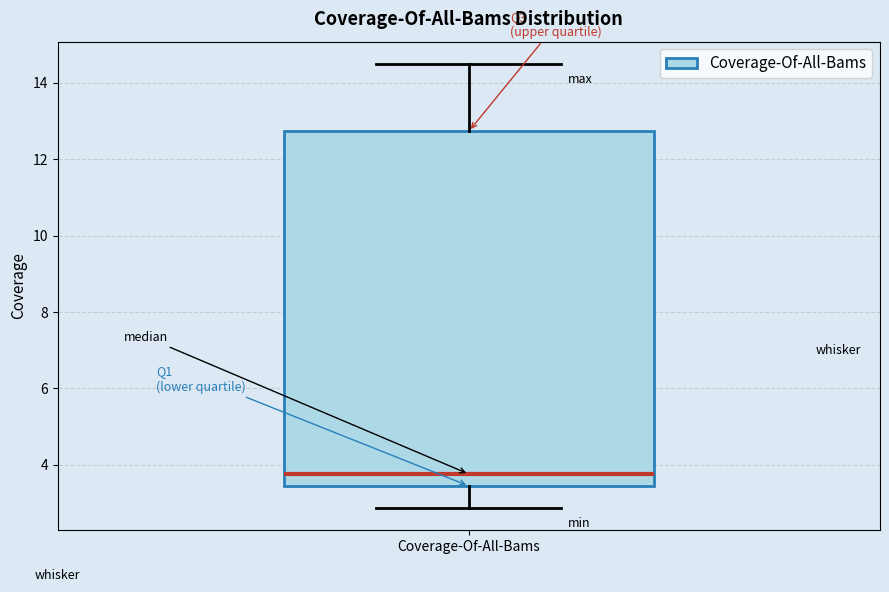

Read this box plot against the y-axis: the position of the median line, the range covered by the box, and the ends of both whiskers. The values are not printed on the chart, so give them approximately, as read against the axis.

median 3.8, box 3.4 to 12.8, whiskers 2.8 to 14.6